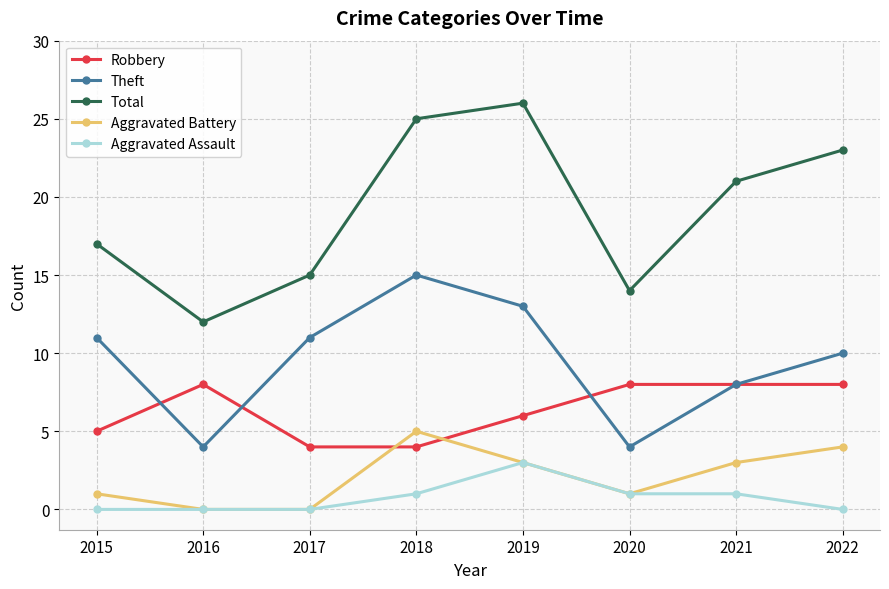

Read the Total value at 2015.

17